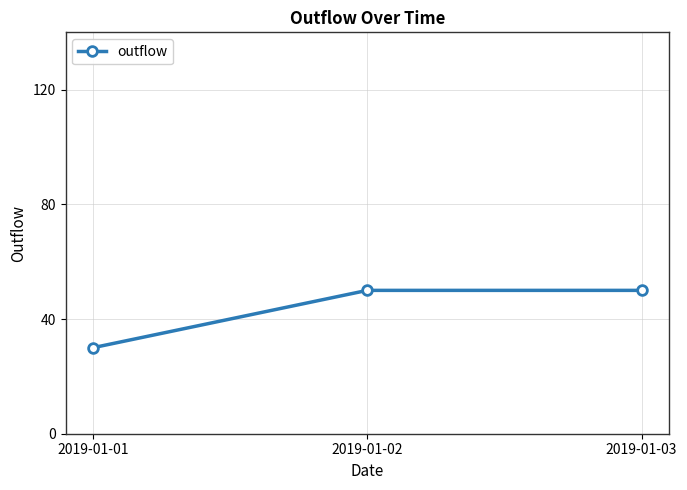

Reading left to right, extract all data points from this chart.

2019-01-01=30	2019-01-02=50	2019-01-03=50